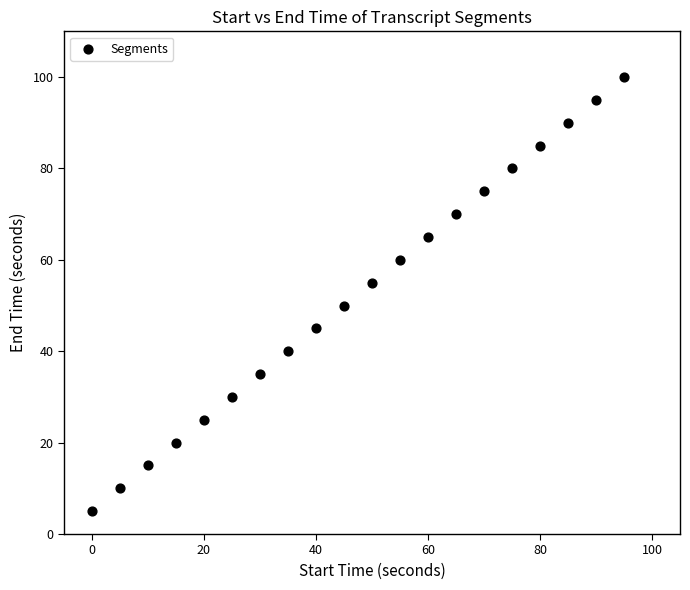

What is the range of Y values (max minus min)?

95